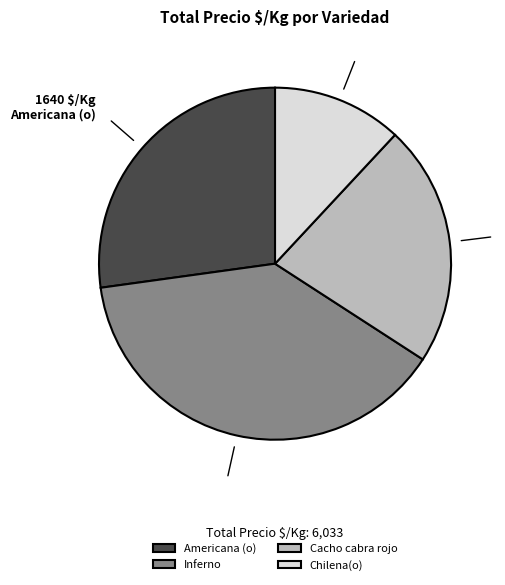

What is the largest slice in the pie chart?

Inferno